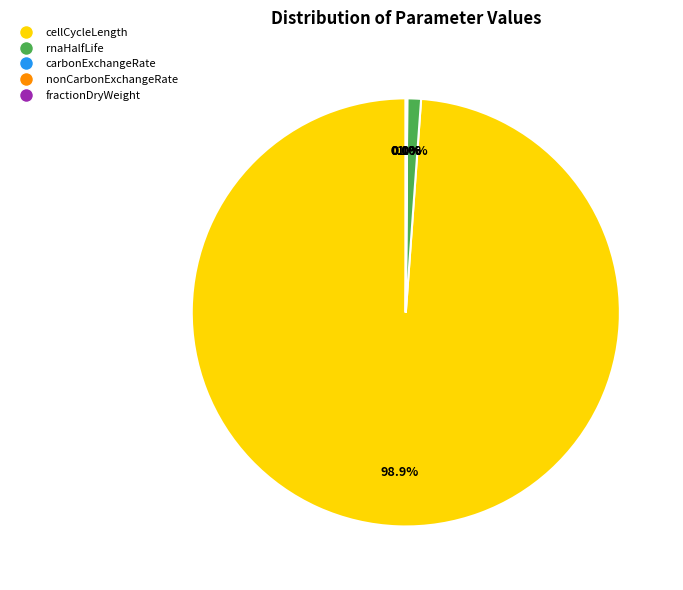

What is the largest slice in the pie chart?

cellCycleLength